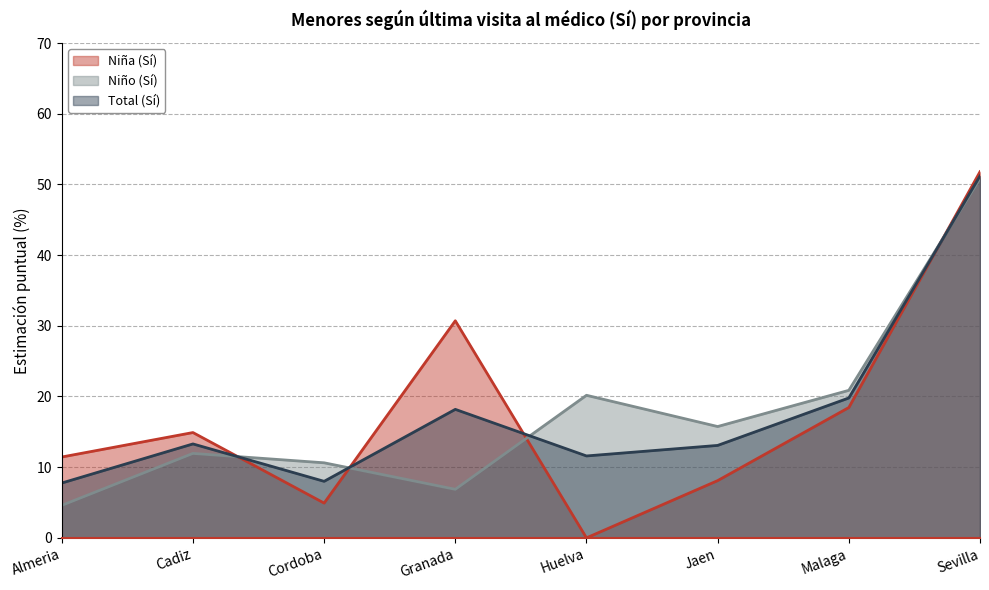

Rank the series by their maximum value, from highest to lowest.

Niña (Sí), Total (Sí), Niño (Sí)